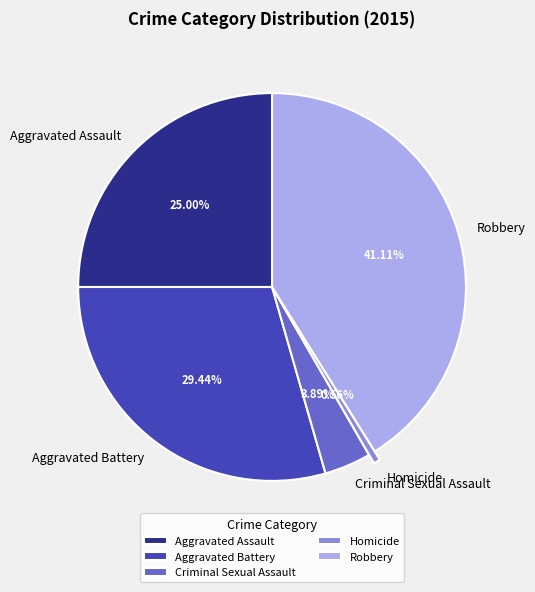

Does any single category account for the majority?

No